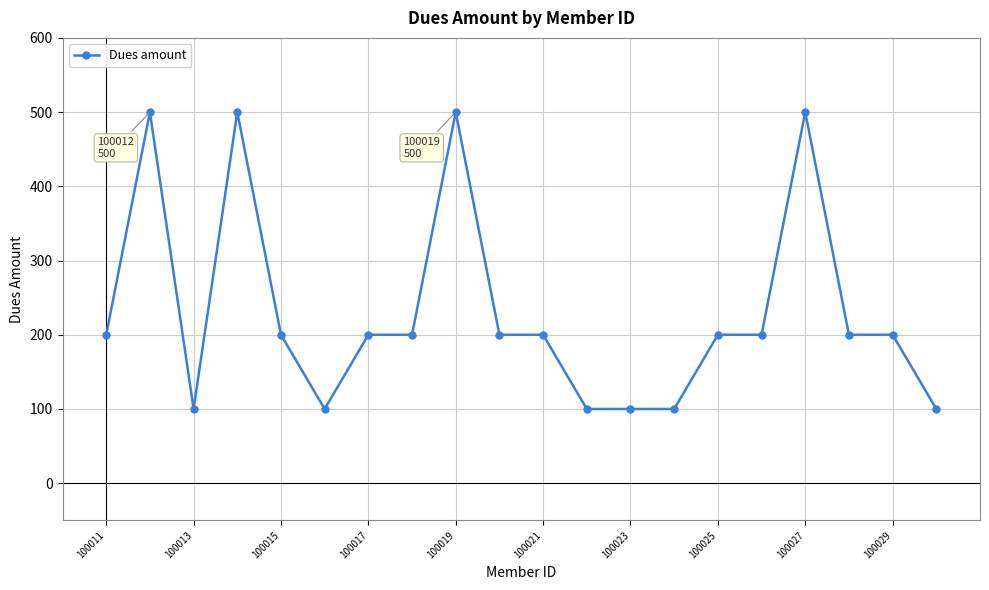

Reading left to right, extract all data points from this chart.

200	500	100	500	200	100	200	200	500	200	200	100	100	100	200	200	500	200	200	100